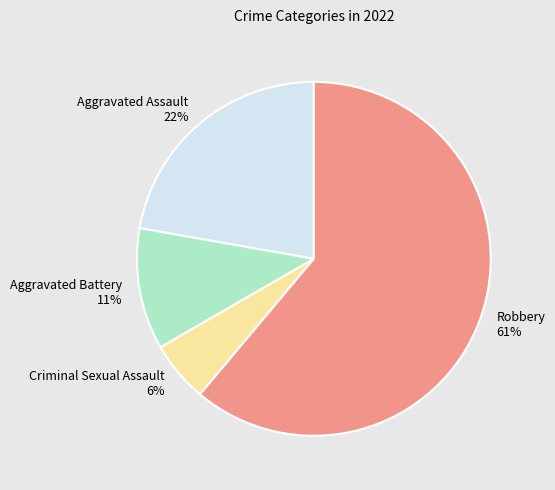

Rank the categories by value from lowest to highest.

Criminal Sexual Assault, Aggravated Battery, Aggravated Assault, Robbery